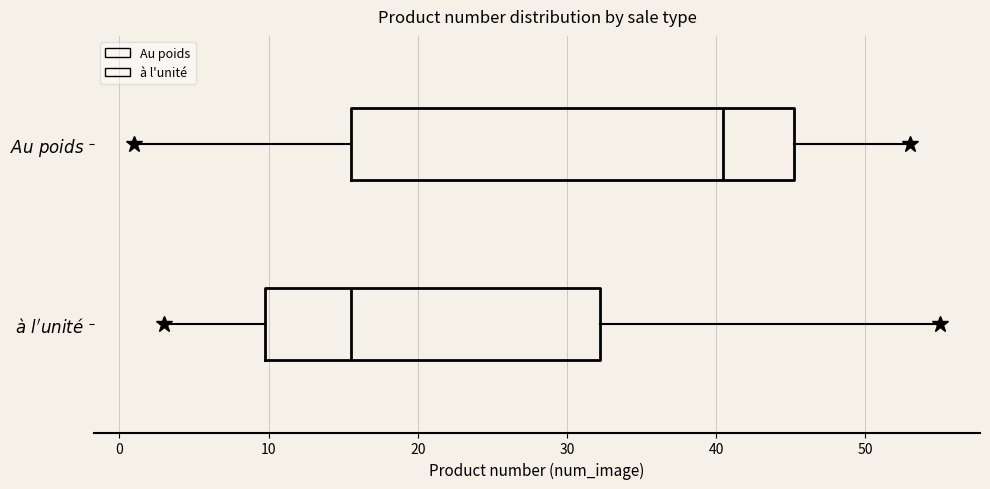

Comparing the boxes themselves (not the whiskers), which one is the widest?

$\it{Au\ poids}$